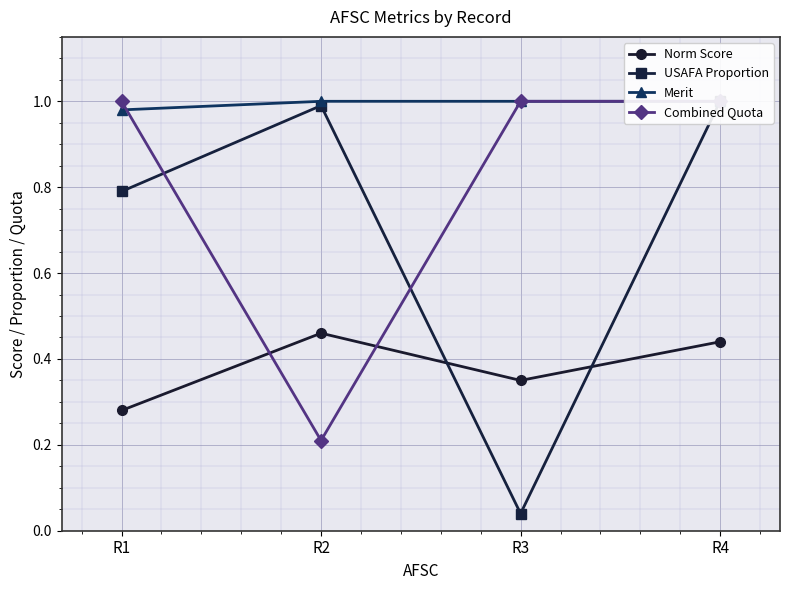

How many intersections are there between Norm Score and USAFA Proportion?

2